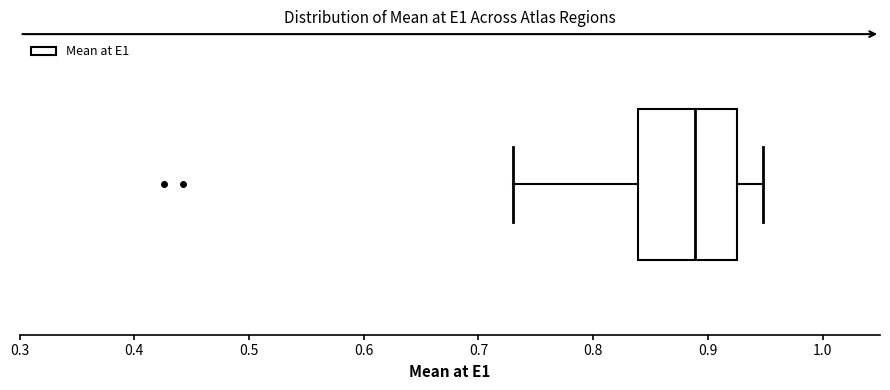

Transcribe this box plot: give where the median line is, the range the box spans, and where the two whiskers end, as read against the x-axis. The values are not printed on the chart, so give them approximately, as read against the axis.

median 0.89, box 0.84 to 0.93, whiskers 0.73 to 0.95